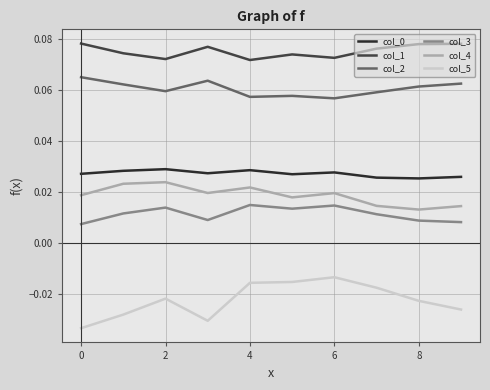

True or false: col_1 and col_2 cross at least once.

False